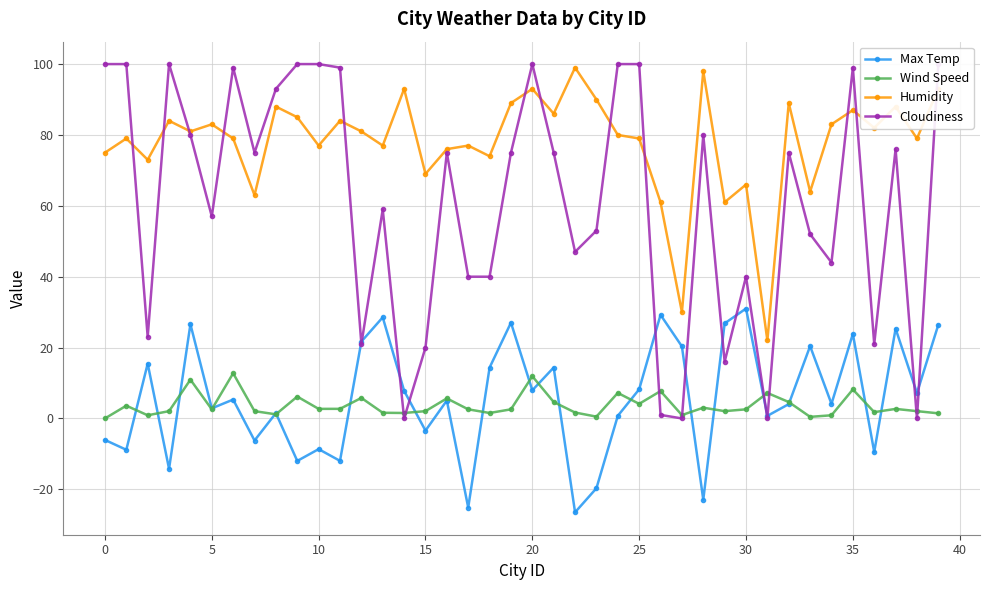

What is the minimum value shown in the chart?

-26.5